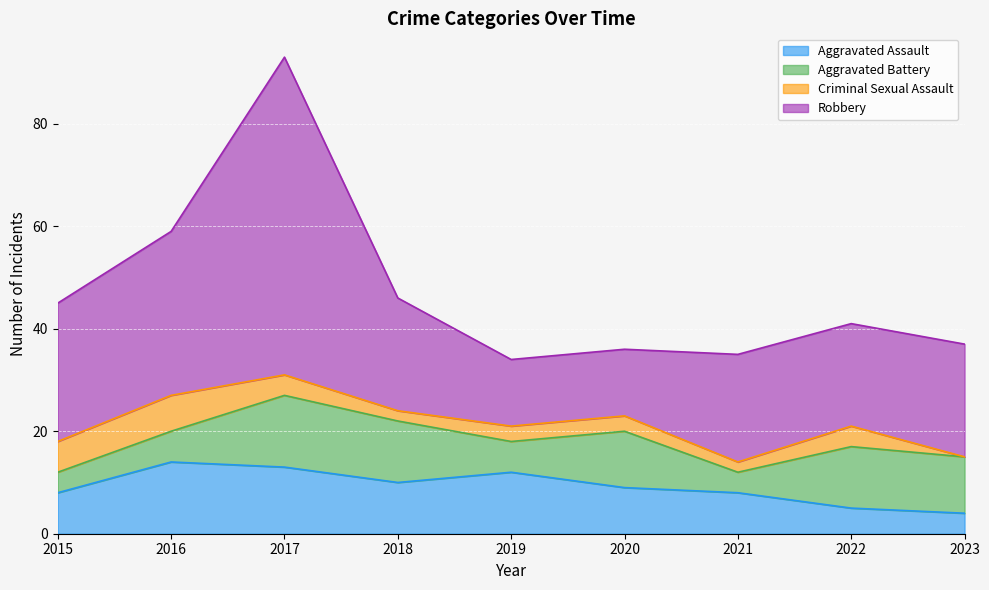

The Robbery series shows 13 at 2020. True or false?

True